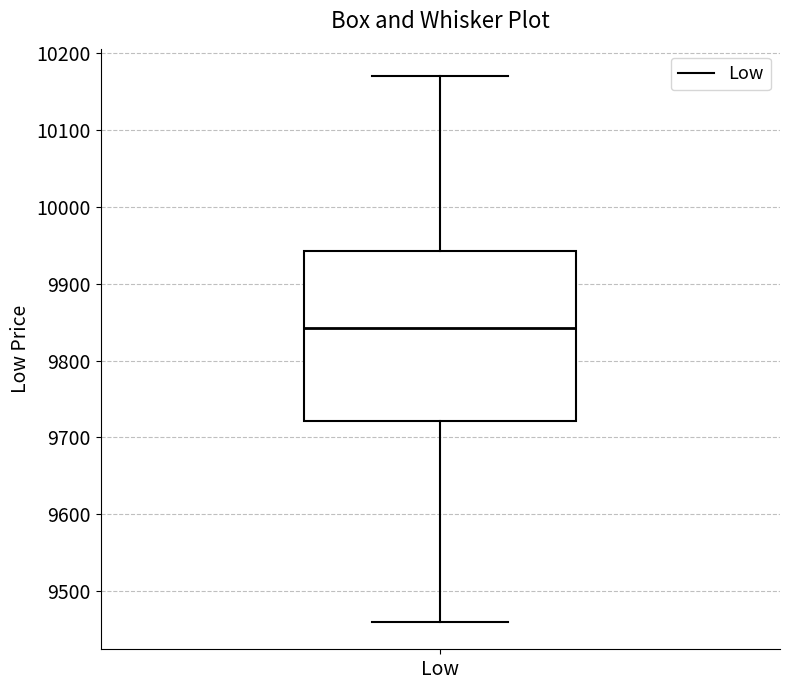

Read this box plot against the y-axis: the position of the median line, the range covered by the box, and the ends of both whiskers. The values are not printed on the chart, so give them approximately, as read against the axis.

median 9840, box 9720 to 9940, whiskers 9460 to 10170